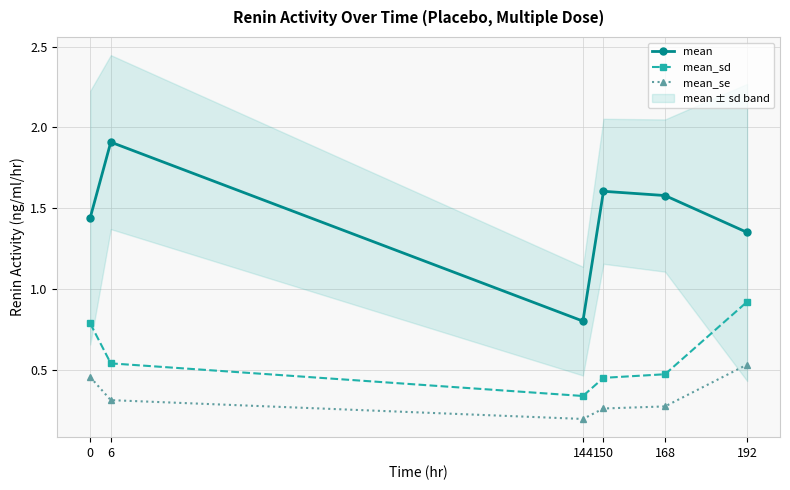

What are all the series names shown in the legend?

mean, mean_sd, mean_se